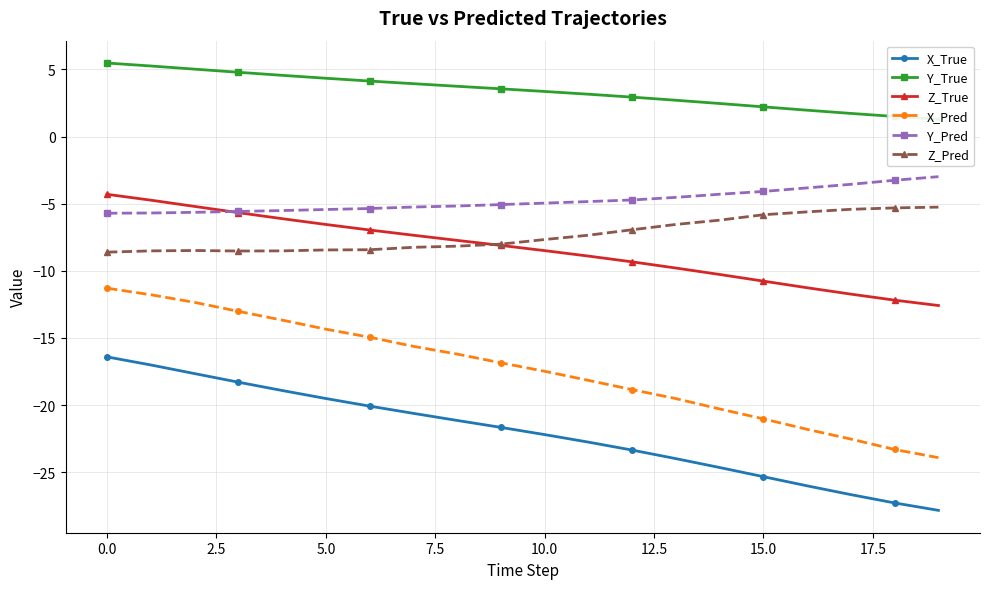

The Z_True series shows -3.6 at 10.0. True or false?

False